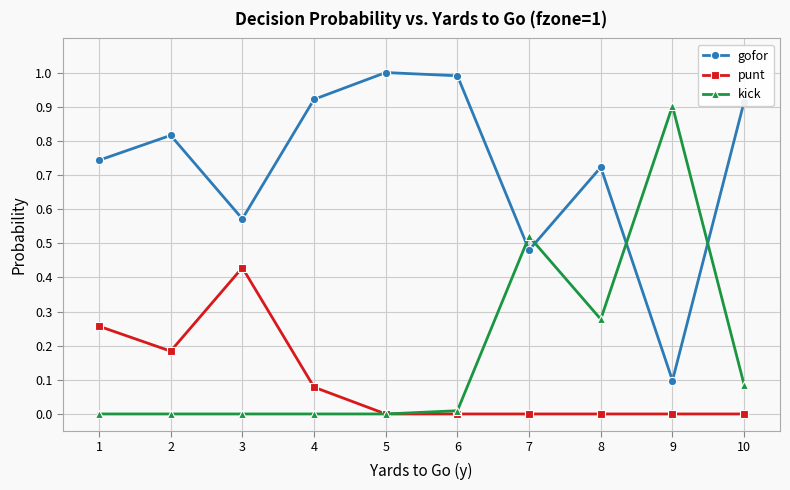

What is the spread (max minus min) of values at 5?

1.0